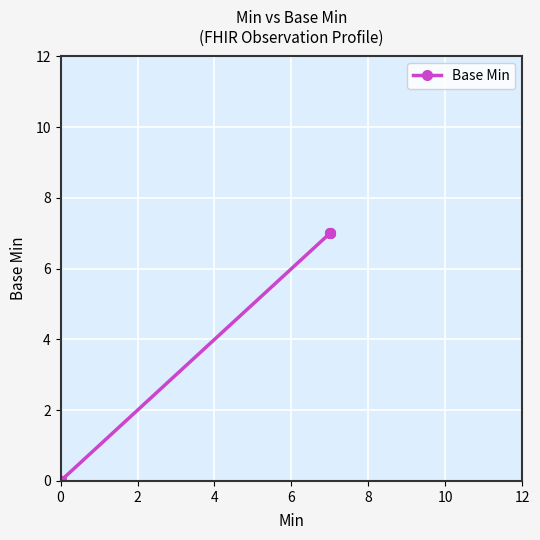

How many series are shown in this chart?

1